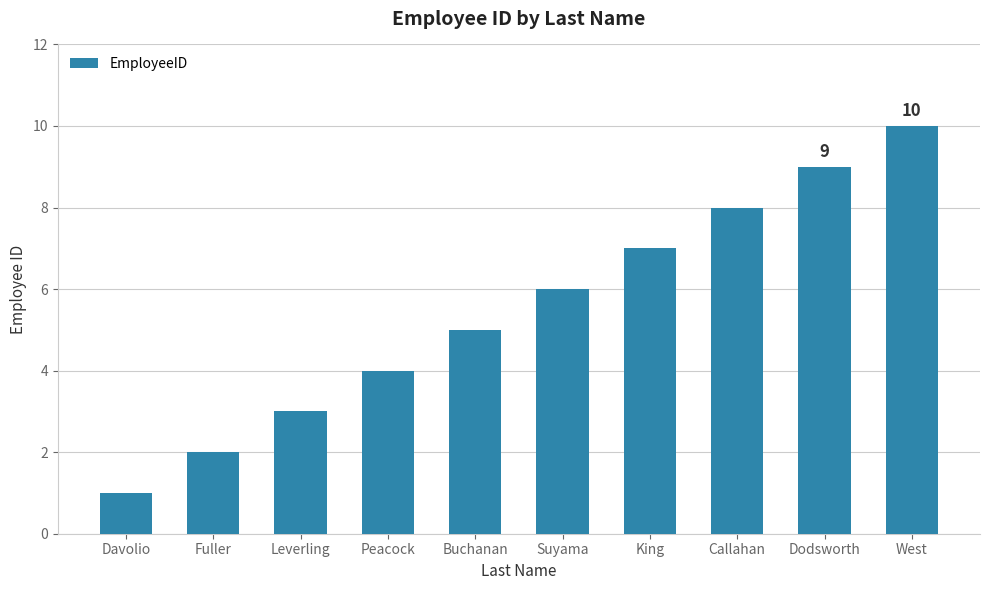

What is the sum of all values?

55